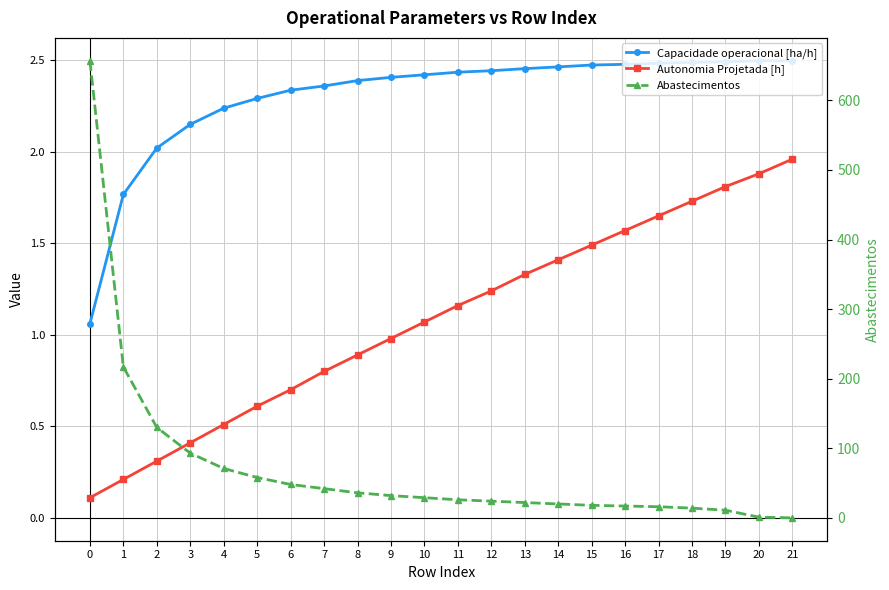

At which label does Abastecimentos reach its minimum?

21